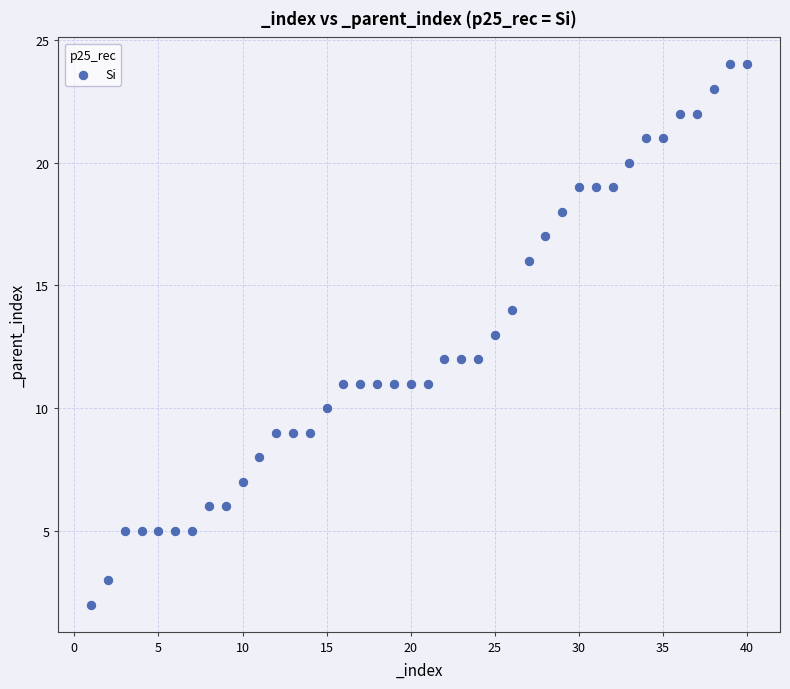

What is the range of X values (max minus min)?

39